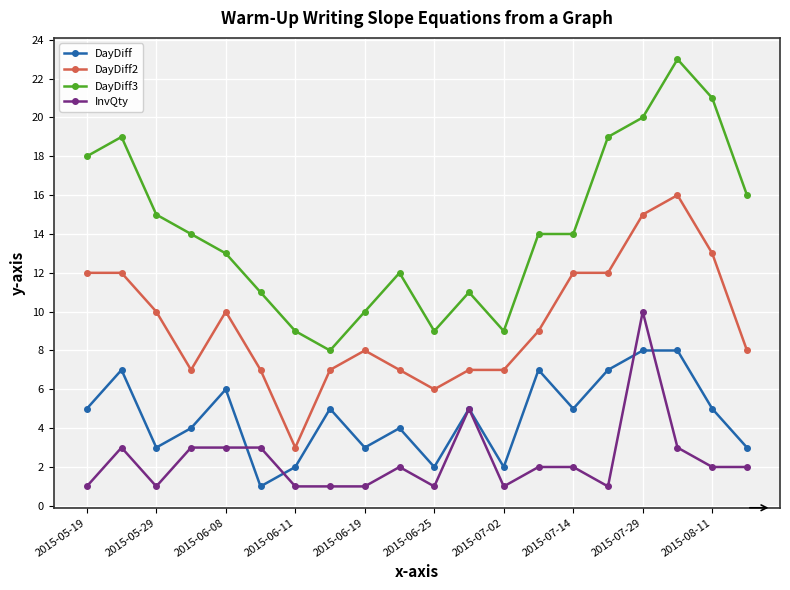

What is the greatest value displayed?

23